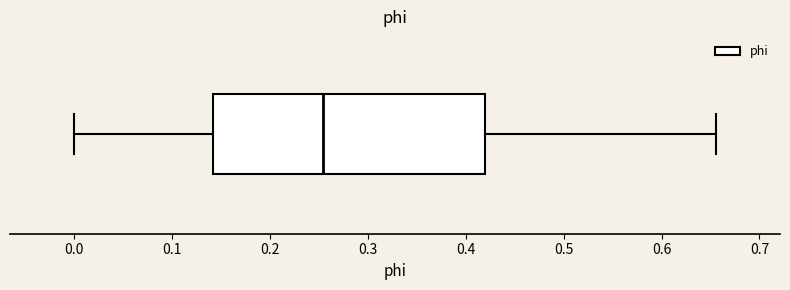

Where is the left edge of the box on the x-axis? The values are not printed on the chart, so give them approximately, as read against the axis.

0.14